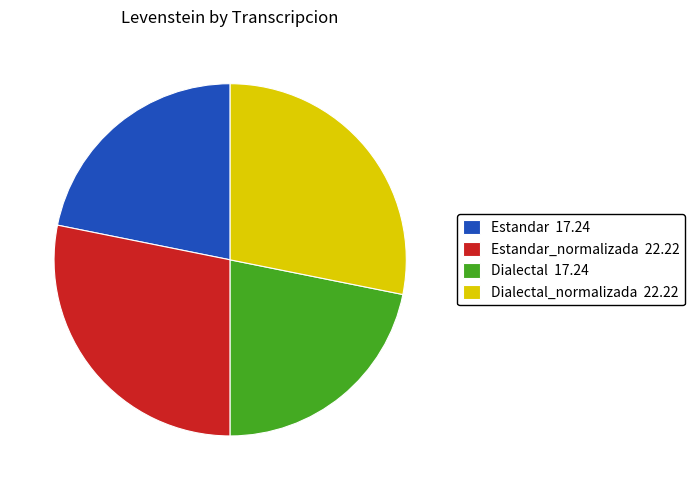

Between Dialectal_normalizada 22.22 and Estandar 17.24, which is larger?

Dialectal_normalizada 22.22